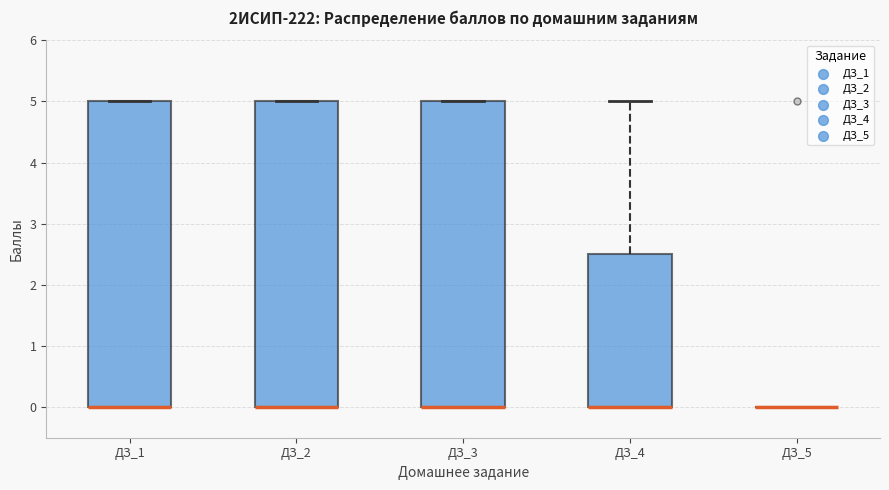

Reading left to right, read every box against the y-axis: the position of its median line, the range the box covers, and the ends of its whiskers. The values are not printed on the chart, so give them approximately, as read against the axis.

ДЗ_1: median 0.0 (drawn on the box's lower edge), box 0.0 to 5.0, whiskers 0.0 to 5.0
ДЗ_2: median 0.0 (drawn on the box's lower edge), box 0.0 to 5.0, whiskers 0.0 to 5.0
ДЗ_3: median 0.0 (drawn on the box's lower edge), box 0.0 to 5.0, whiskers 0.0 to 5.0
ДЗ_4: median 0.0 (drawn on the box's lower edge), box 0.0 to 2.5, whiskers 0.0 to 5.0
ДЗ_5: box collapsed to a line at 0.0, whiskers 0.0 to 0.0